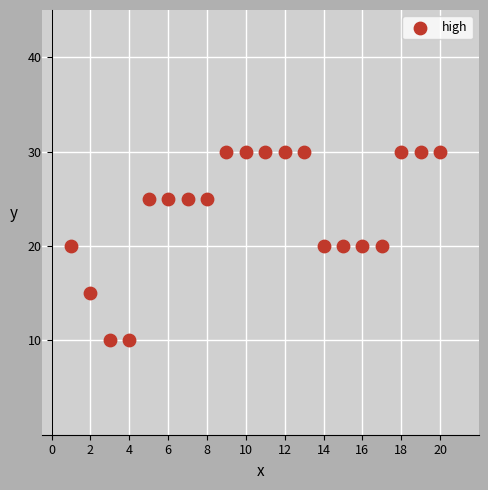

What is the range of Y values (max minus min)?

20.0